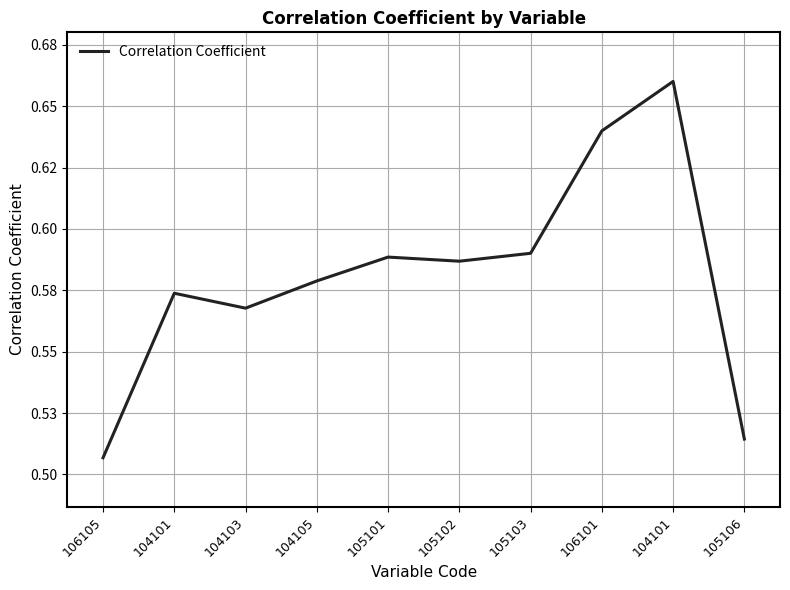

What is the label of the 1st point from the left?

106105